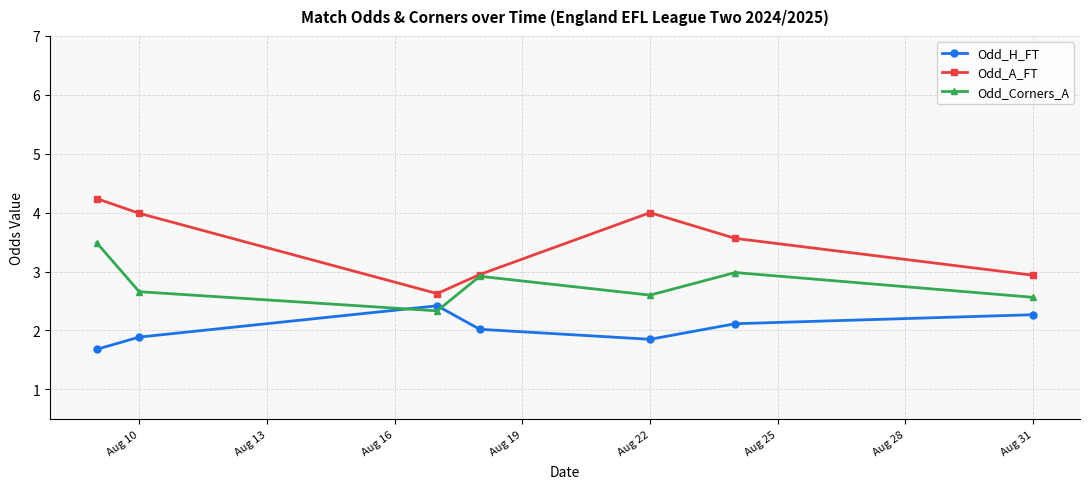

What is the difference between the maximum and minimum values in the Odd_A_FT series?

1.6